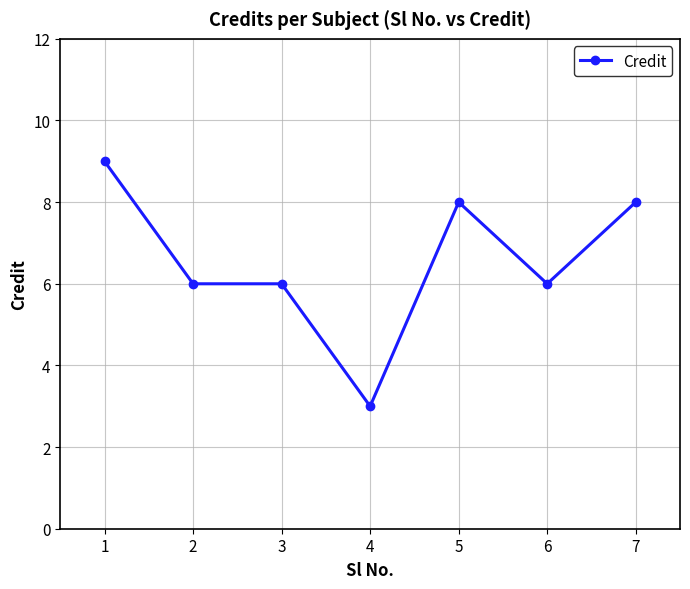

Which label corresponds to the largest value in the chart?

1